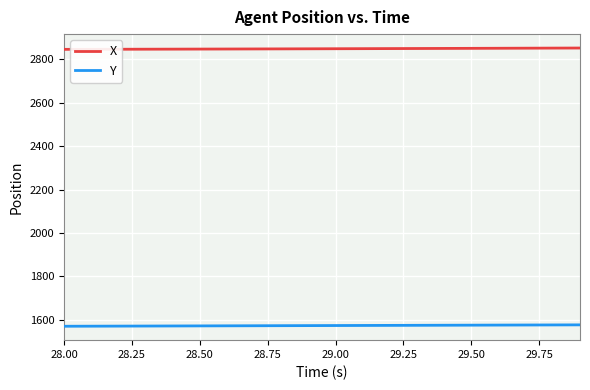

True or false: X and Y cross at least once.

False